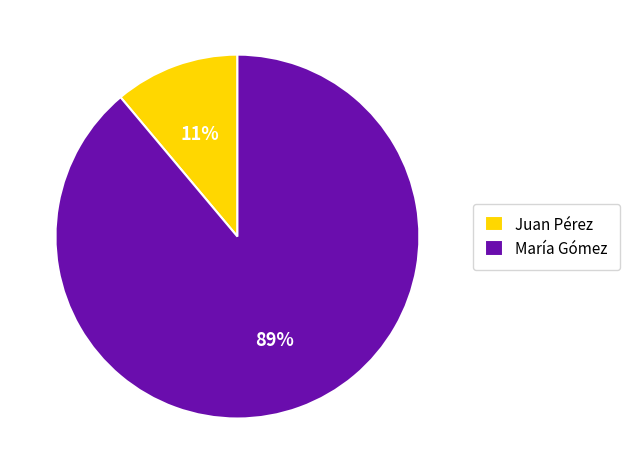

Combined, do María Gómez and Juan Pérez account for over 50%?

Yes